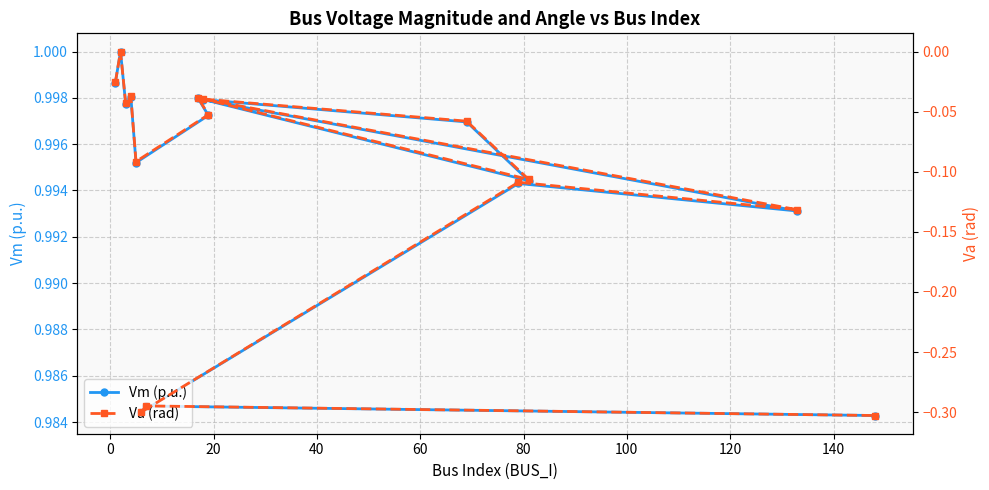

True or false: Va (rad) and Vm (p.u.) cross at least once.

False